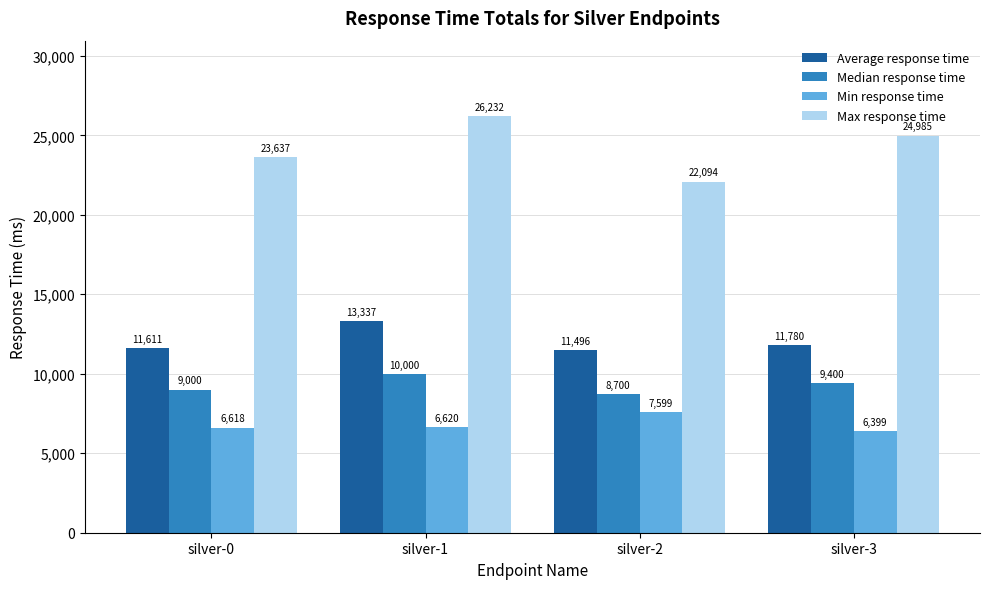

At which label is Average response time closest to 12416?

silver-3